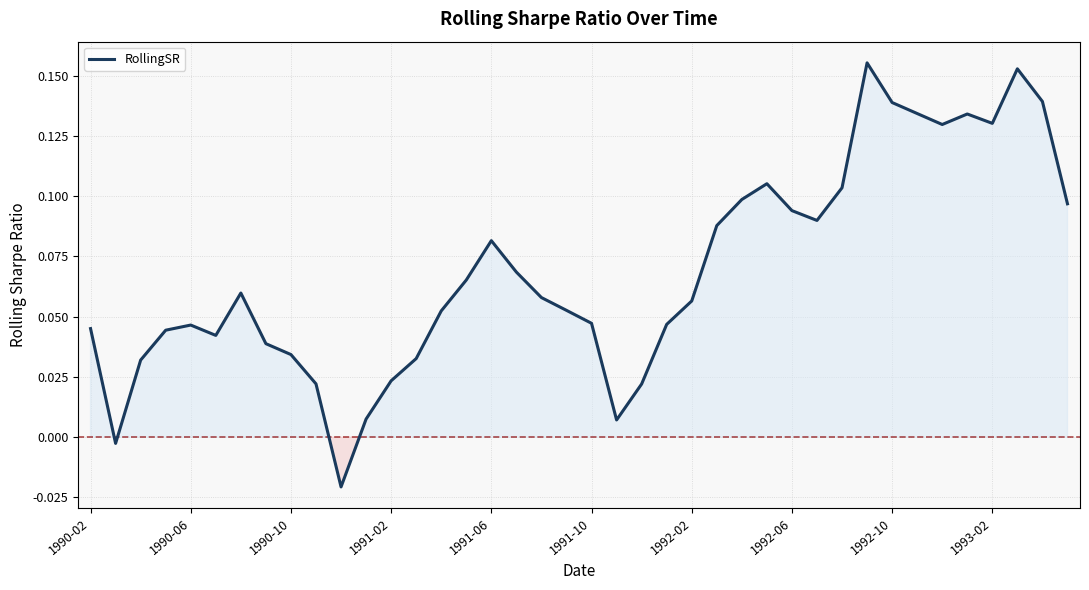

Reading left to right, list all the values displayed in this chart.

0.0	-0.0	0.0	0.0	0.0	0.0	0.1	0.0	0.0	0.0	-0.0	0.0	0.0	0.0	0.1	0.1	0.1	0.1	0.1	0.1	0.0	0.0	0.0	0.0	0.1	0.1	0.1	0.1	0.1	0.1	0.1	0.2	0.1	0.1	0.1	0.1	0.1	0.2	0.1	0.1